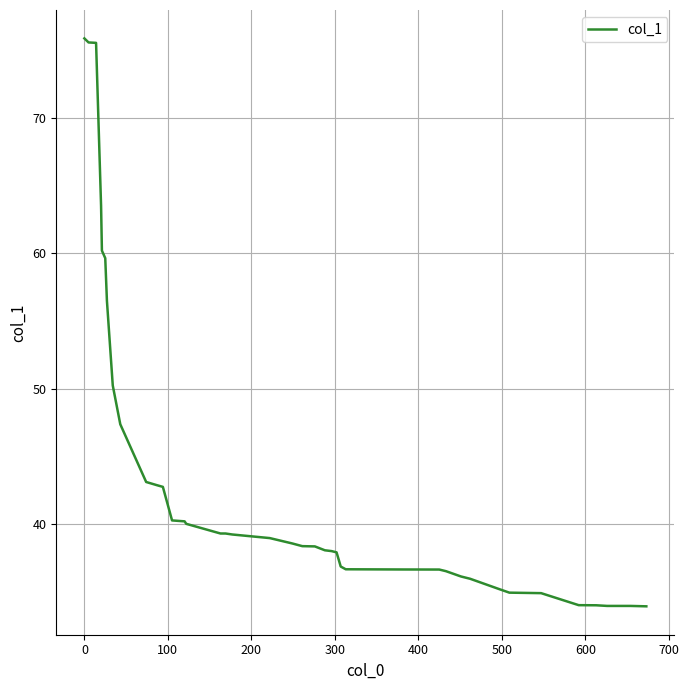

What is the average value?

43.2